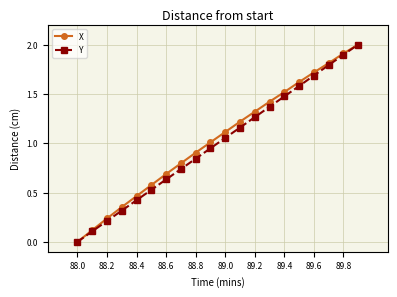

How many values in the Y series exceed 1?

10